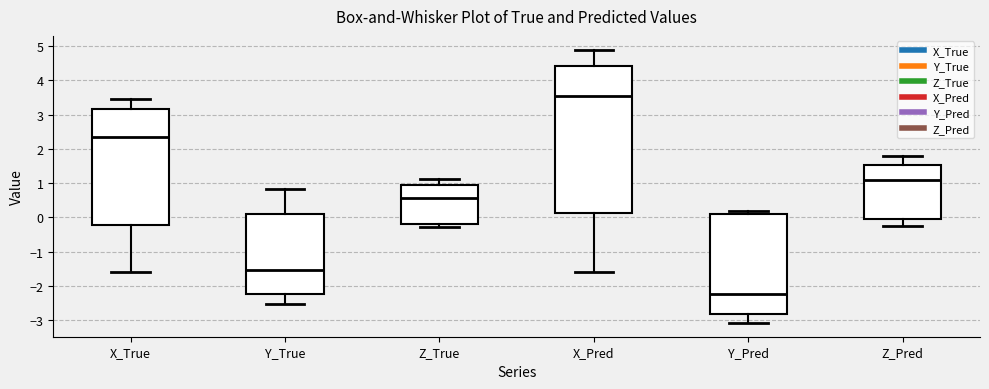

Reading left to right, read every box against the y-axis: the position of its median line, the range the box covers, and the ends of its whiskers. The values are not printed on the chart, so give them approximately, as read against the axis.

X_True: median 2.4, box -0.2 to 3.2, whiskers -1.6 to 3.5
Y_True: median -1.5, box -2.2 to 0.1, whiskers -2.5 to 0.8
Z_True: median 0.6, box -0.2 to 0.9, whiskers -0.3 to 1.1
X_Pred: median 3.5, box 0.1 to 4.4, whiskers -1.6 to 4.9
Y_Pred: median -2.2, box -2.8 to 0.1, whiskers -3.1 to 0.2
Z_Pred: median 1.1, box -0.1 to 1.5, whiskers -0.3 to 1.8